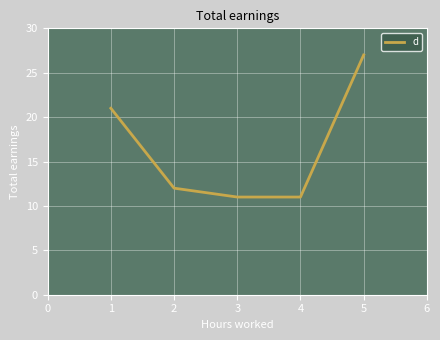

True or false: the data shows 12 at 2.

True